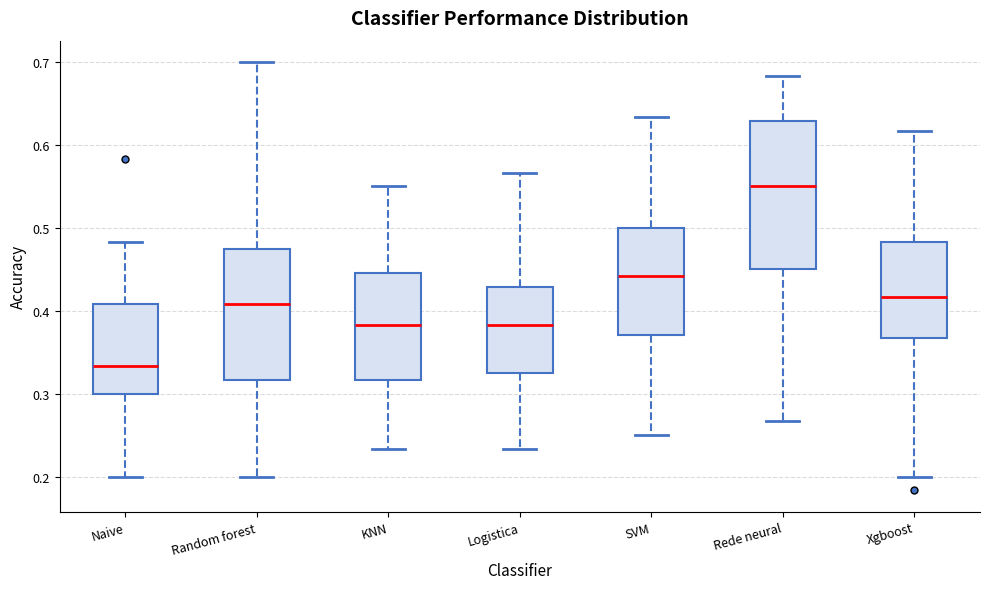

Which box is the tallest, from its lower edge to its upper edge?

Rede neural